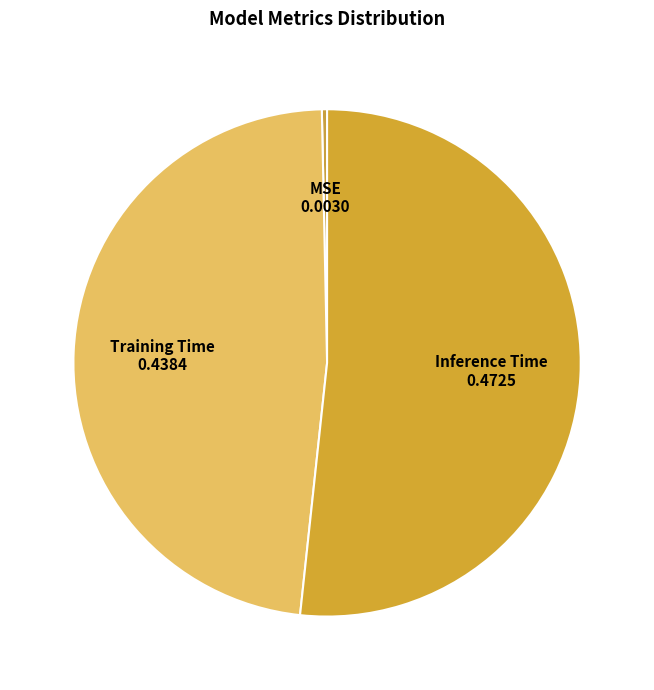

Which has a higher value, Training Time or Inference Time?

Inference Time